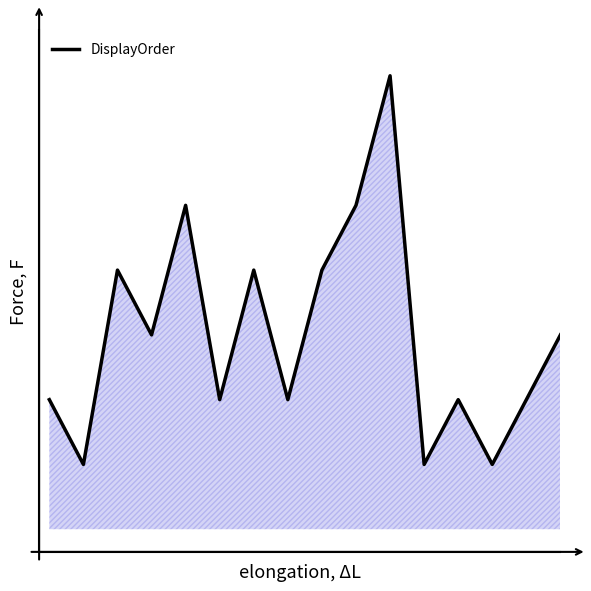

Reading left to right, list all the values displayed in this chart.

0=0.3	1=0.1	2=0.6	3=0.4	4=0.7	5=0.3	6=0.6	7=0.3	8=0.6	9=0.7	10=1.0	11=0.1	12=0.3	13=0.1	14=0.3	15=0.4